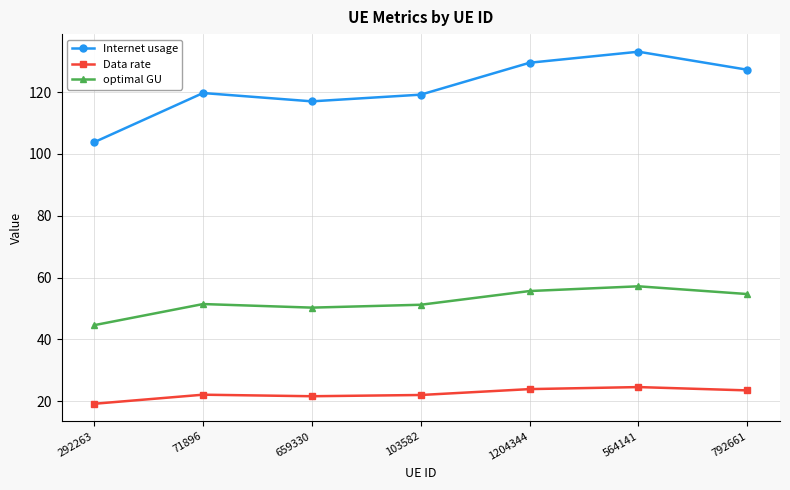

What position from the right is 792661?

1